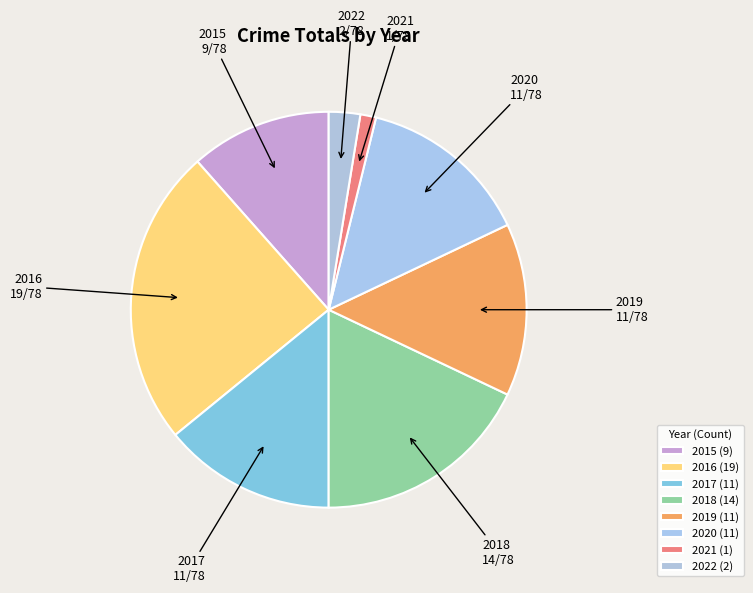

Between 2021 and 2016, which is larger?

2016